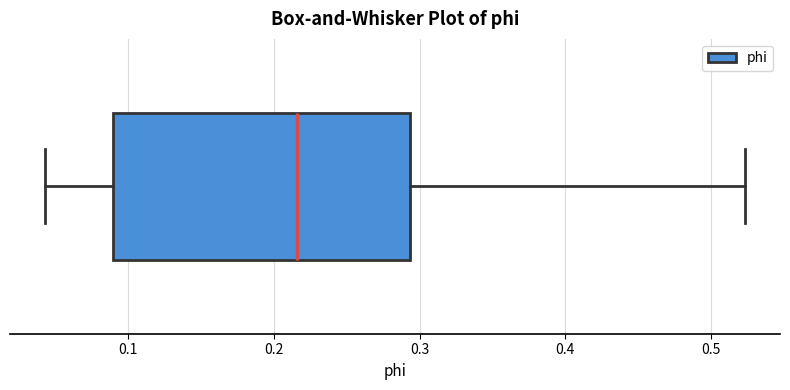

Read this box plot against the x-axis: the position of the median line, the range covered by the box, and the ends of both whiskers. The values are not printed on the chart, so give them approximately, as read against the axis.

median 0.22, box 0.09 to 0.29, whiskers 0.04 to 0.52